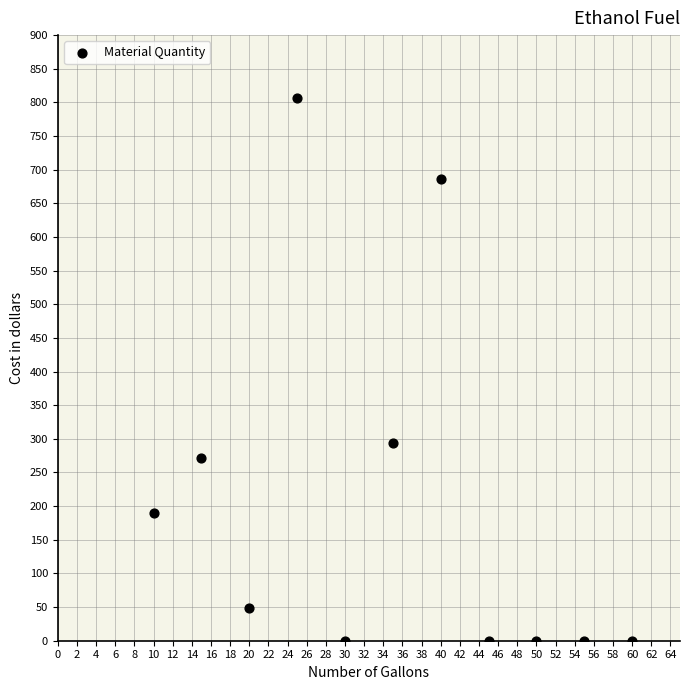

What is the range of X values (max minus min)?

50.0